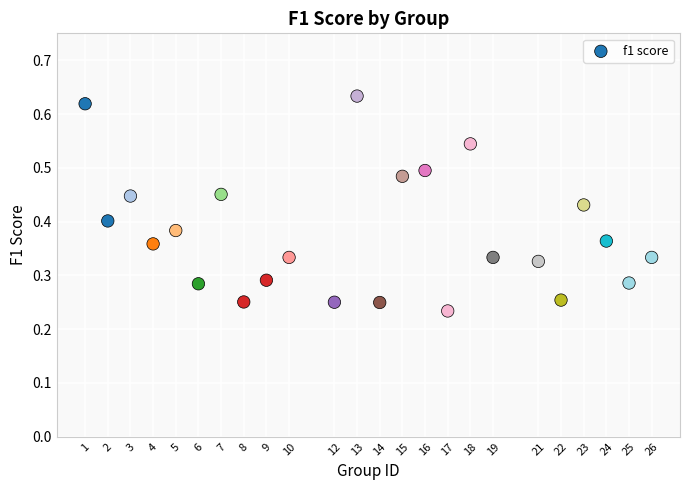

What is the range of X values (max minus min)?

25.0